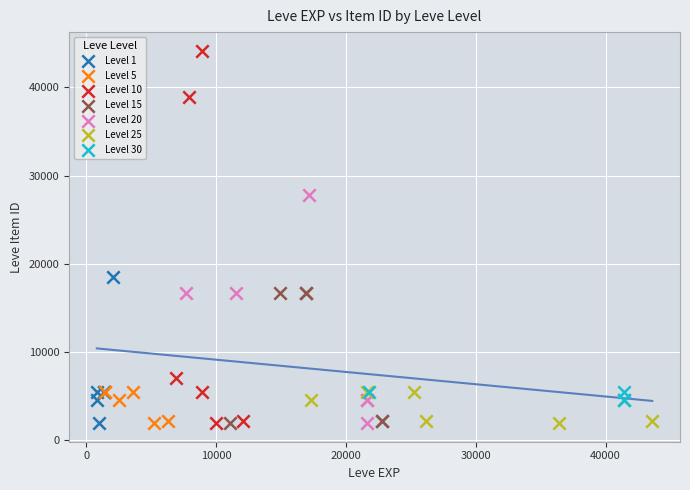

Which series reaches the maximum Y coordinate?

Level 10